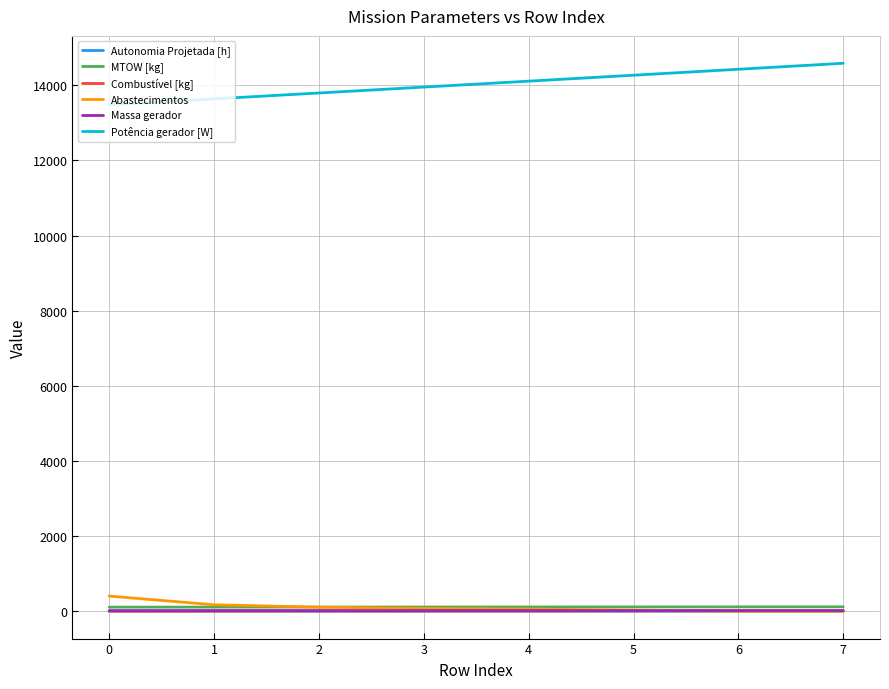

The value of MTOW [kg] at 5 is 113.8. True or false?

True